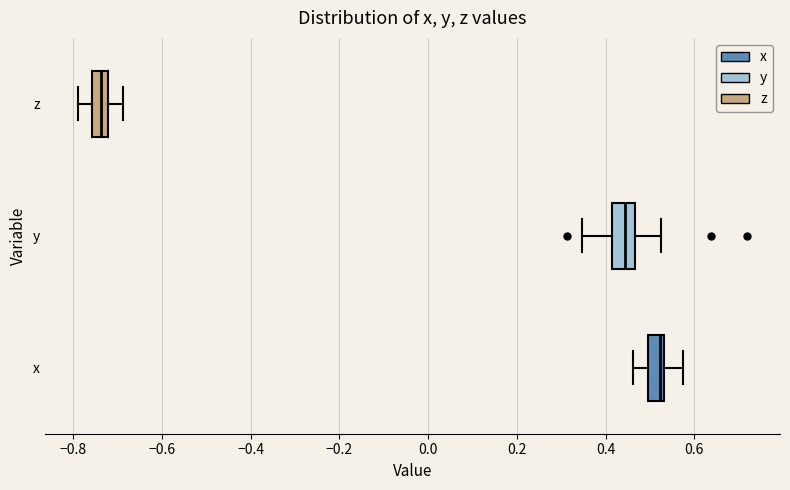

Reading bottom to top, transcribe this box plot: for each box, give where its median line is, the range the box spans, and where its two whiskers end, as read against the x-axis. The values are not printed on the chart, so give them approximately, as read against the axis.

x: median 0.52, box 0.50 to 0.54, whiskers 0.46 to 0.58
y: median 0.44, box 0.42 to 0.46, whiskers 0.34 to 0.52
z: median -0.74, box -0.76 to -0.72, whiskers -0.78 to -0.68